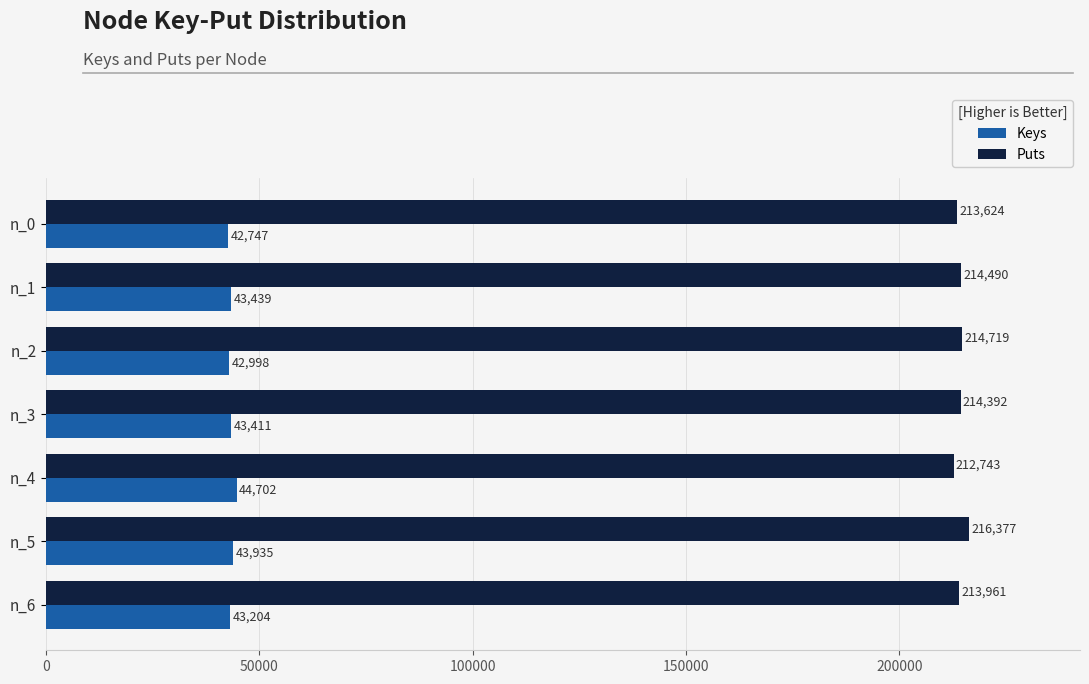

What is the sum of all Keys values?

304436